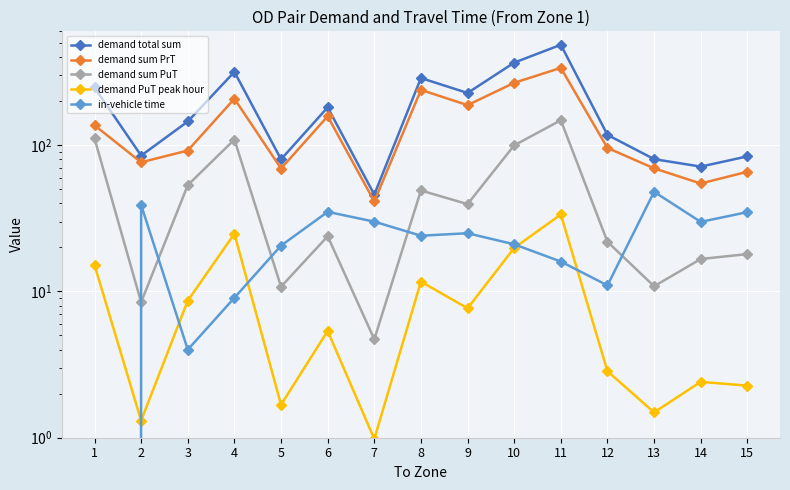

At which category does demand sum PuT reach its first local peak?

4